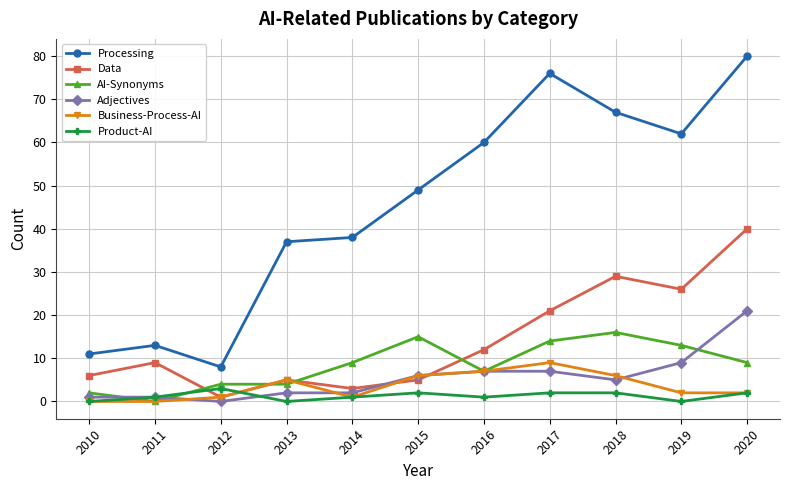

How many data points does each series have?

11